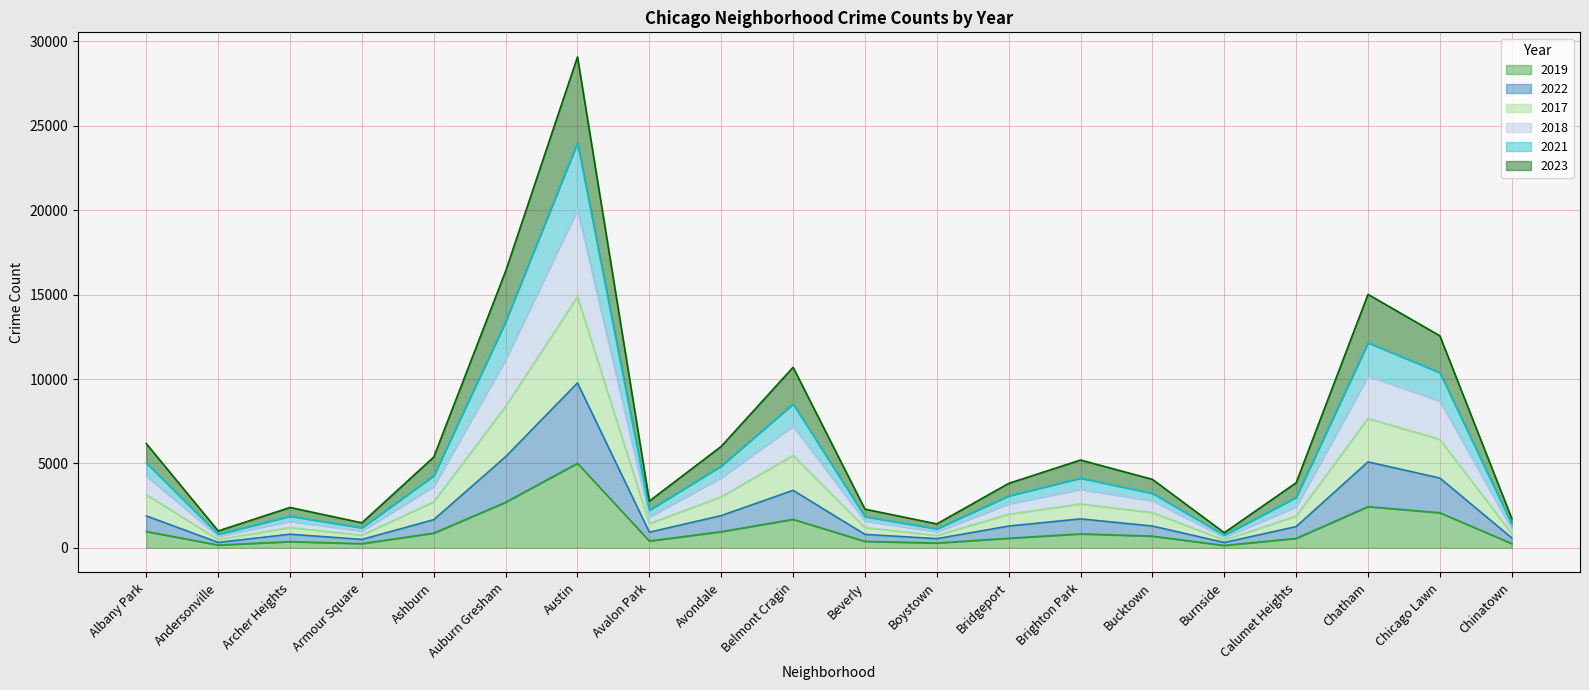

True or false: 2021 and 2019 cross at least once.

False